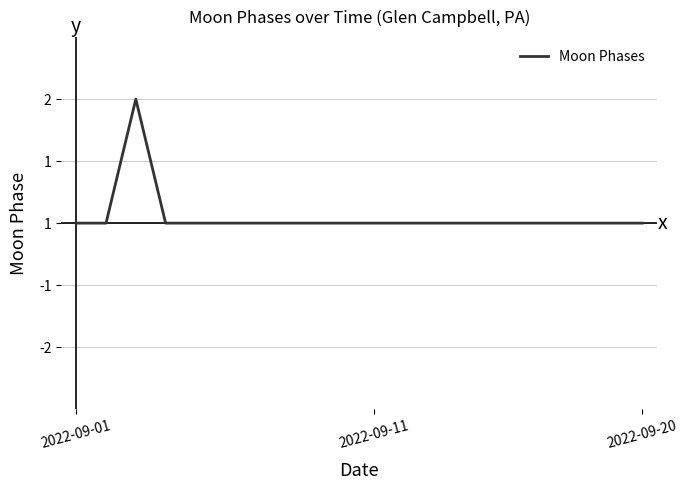

True or false: the data has more than 0 interior local peaks.

True